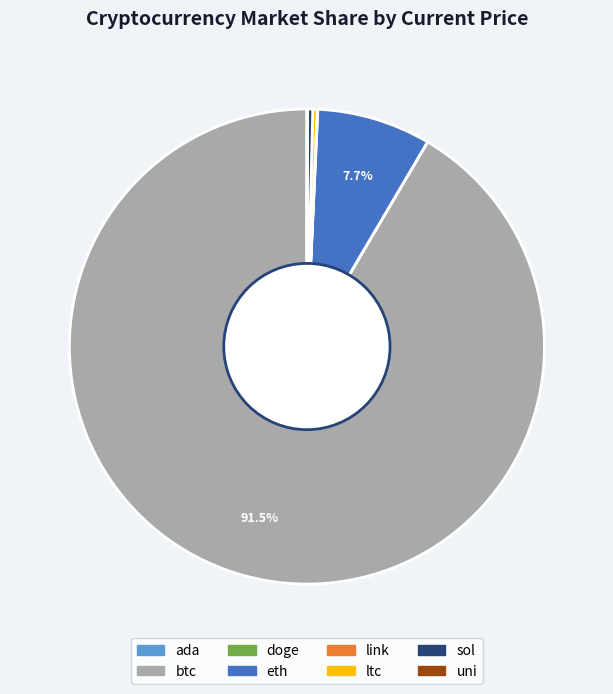

What is the largest slice in the pie chart?

btc